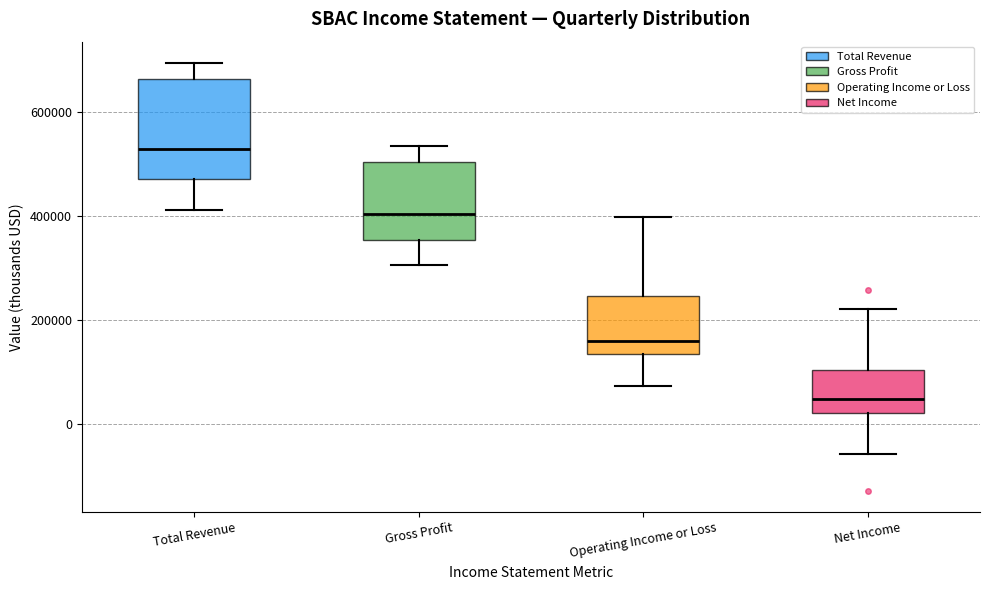

Where is the upper edge of the box for Net Income on the y-axis? The values are not printed on the chart, so give them approximately, as read against the axis.

100000